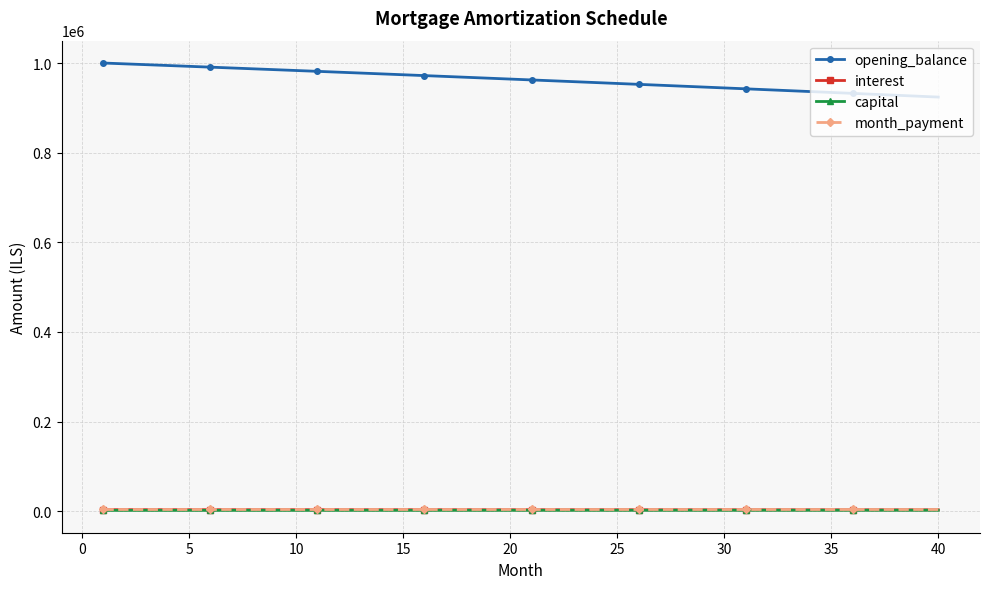

What is the lowest value of the capital series?

1827.2